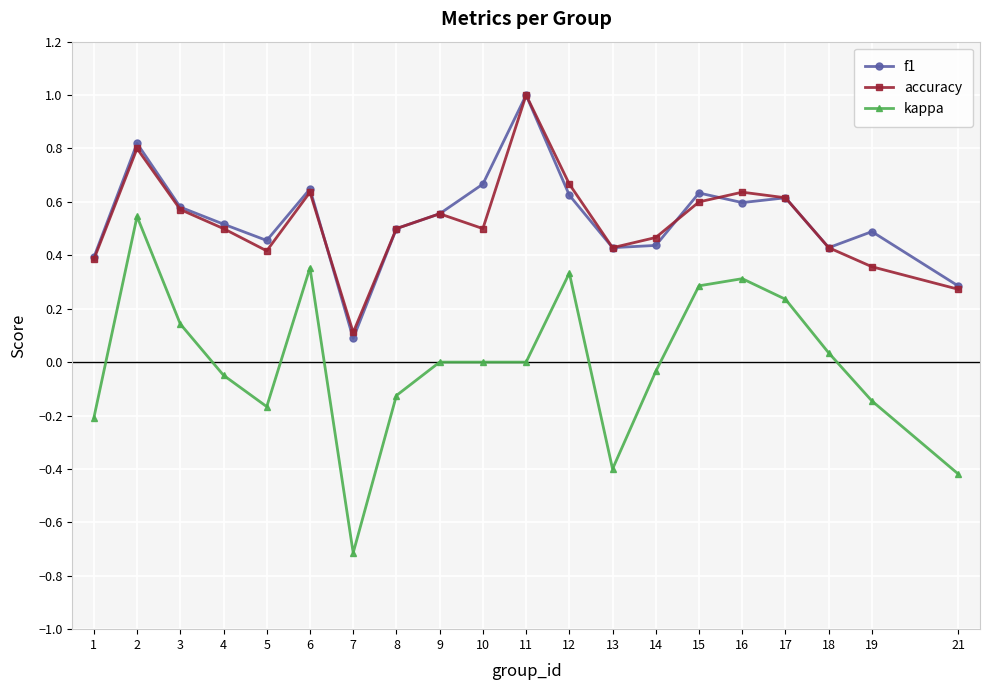

Which series has the widest spread of values?

kappa